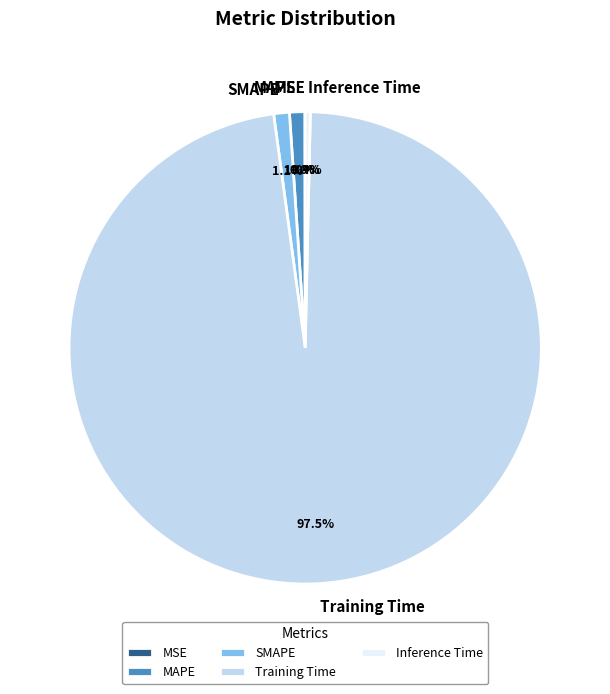

Which category accounts for the majority?

Training Time